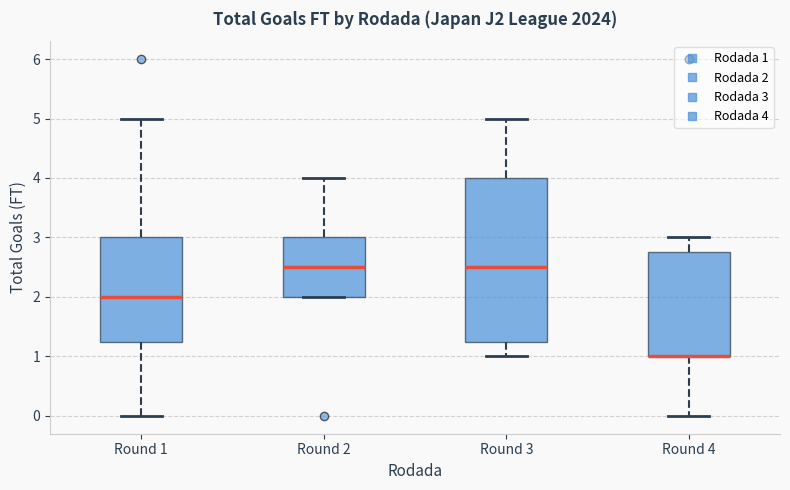

Where does the upper whisker of the box for Round 1 end on the y-axis? The values are not printed on the chart, so give them approximately, as read against the axis.

5.0